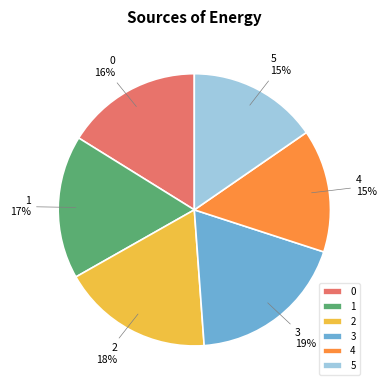

To the nearest percent, what portion does 2 represent?

18%